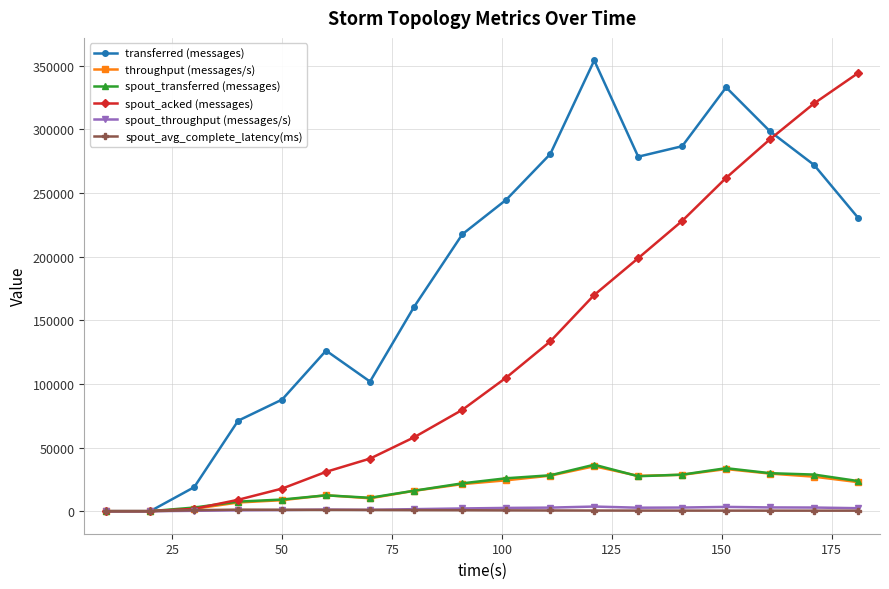

True or false: throughput (messages/s) has more than 0 points higher than both neighbors.

True